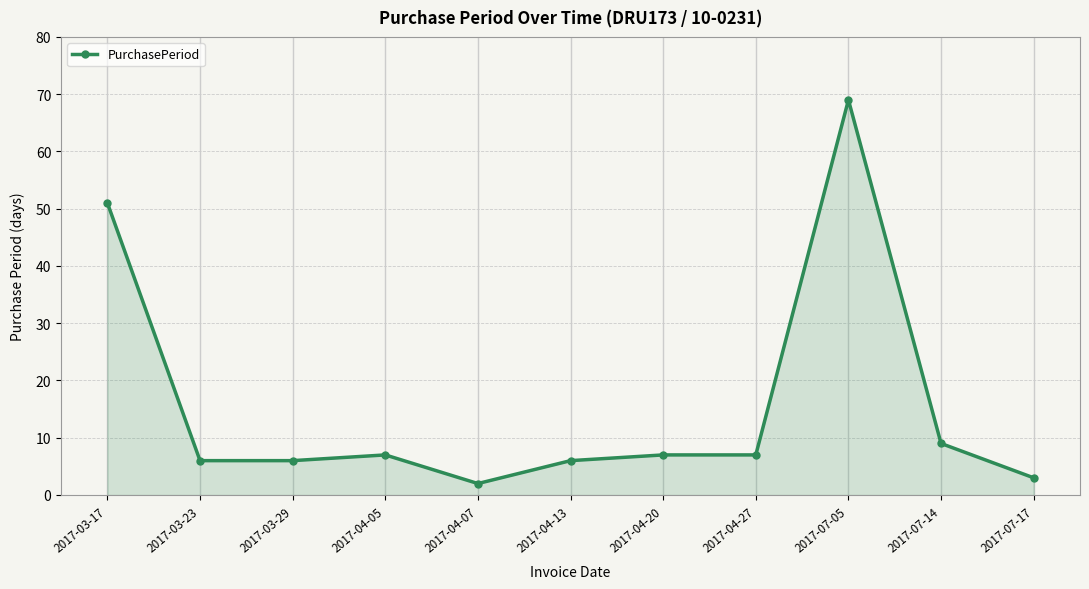

What is the label of the 10th point from the left?

2017-07-14